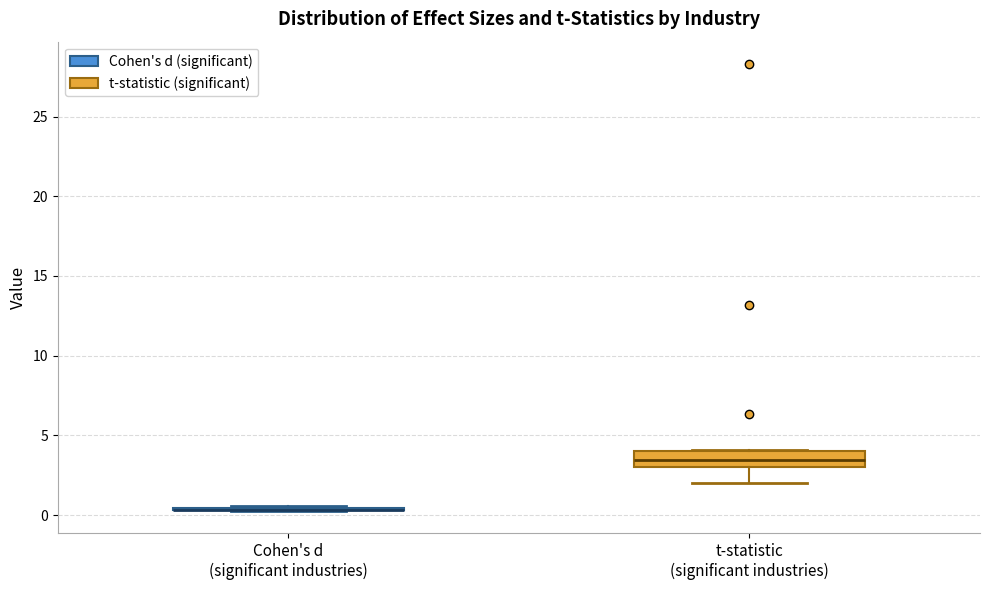

Where is the lower edge of the box for t-statistic (significant industries) on the y-axis? The values are not printed on the chart, so give them approximately, as read against the axis.

3.0